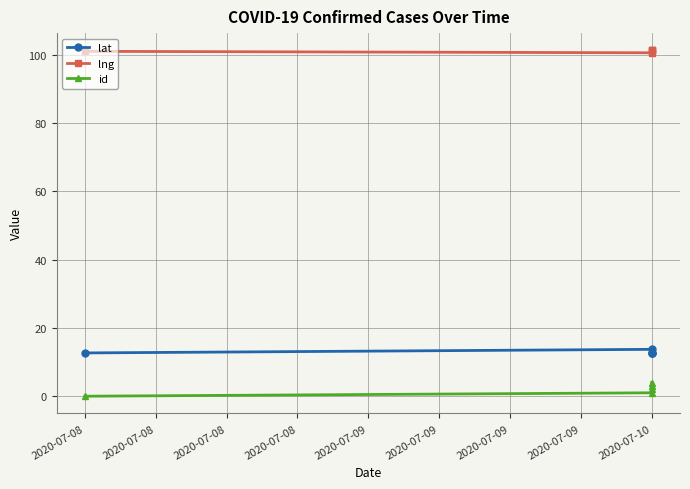

Rank the series at 2020-07-10 from lowest to highest value.

id, lat, lng